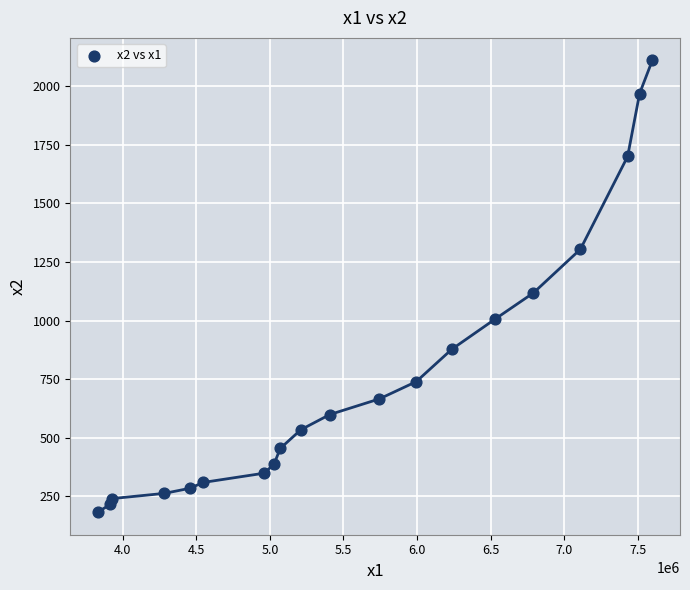

What is the range of X values (max minus min)?

3767563.0